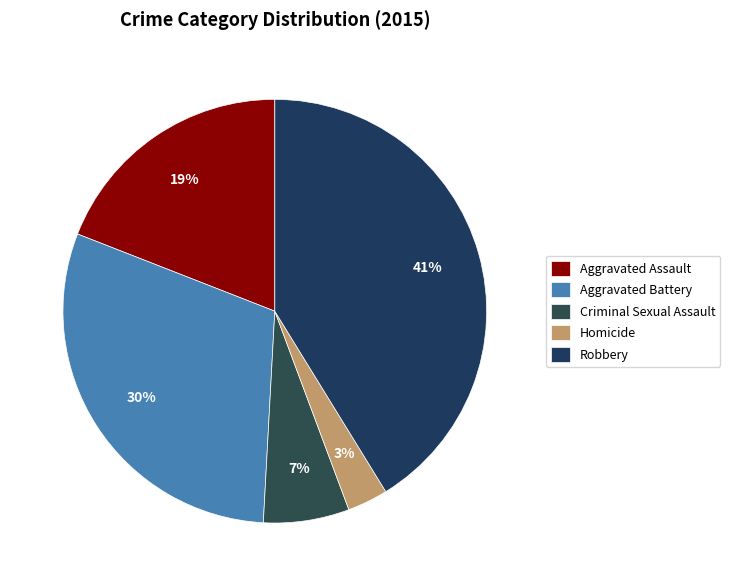

Which has a higher value, Homicide or Robbery?

Robbery